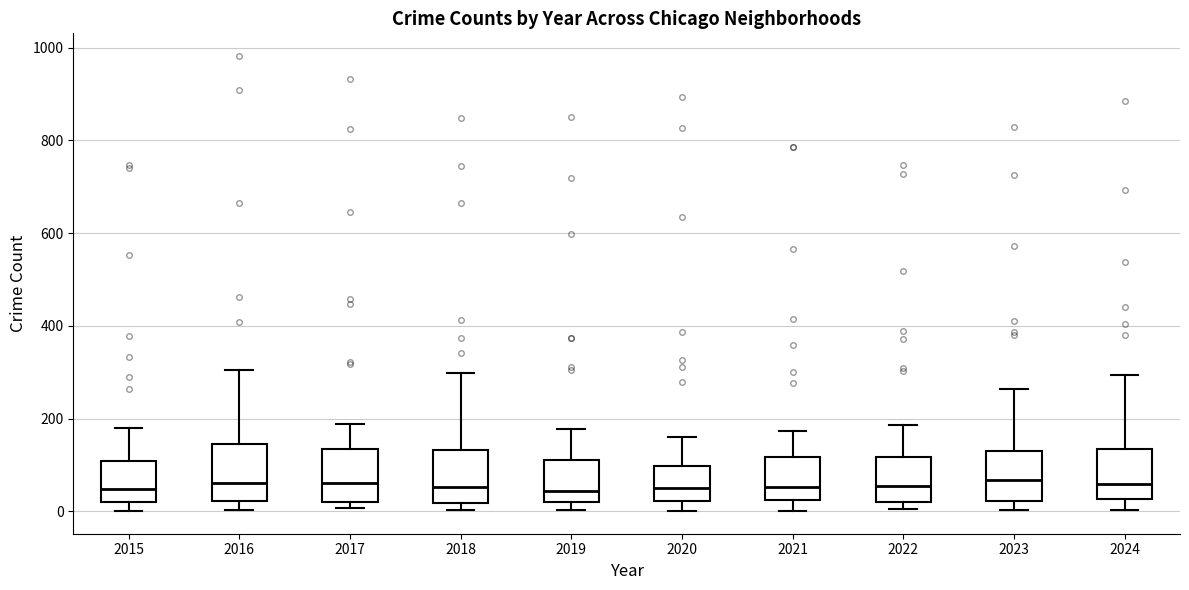

Reading left to right, transcribe this box plot: for each box, give where its median line is, the range the box spans, and where its two whiskers end, as read against the y-axis. The values are not printed on the chart, so give them approximately, as read against the axis.

2015: median 40, box 20 to 100, whiskers 0 to 180
2016: median 60, box 20 to 140, whiskers 0 to 300
2017: median 60, box 20 to 140, whiskers 0 to 180
2018: median 60, box 20 to 140, whiskers 0 to 300
2019: median 40, box 20 to 120, whiskers 0 to 180
2020: median 60, box 20 to 100, whiskers 0 to 160
2021: median 60, box 20 to 120, whiskers 0 to 180
2022: median 60, box 20 to 120, whiskers 0 to 180
2023: median 60, box 20 to 140, whiskers 0 to 260
2024: median 60, box 20 to 140, whiskers 0 to 300